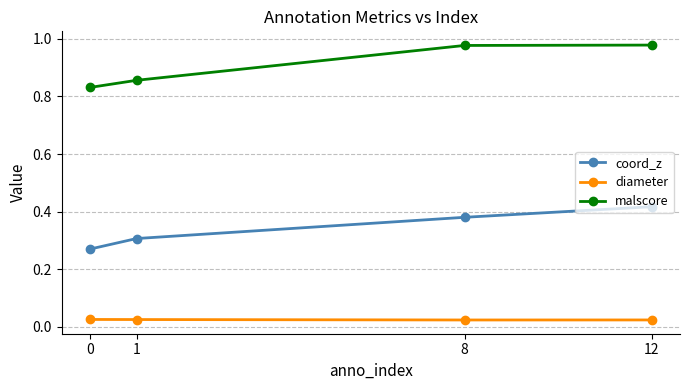

True or false: malscore and coord_z intersect in this chart.

False